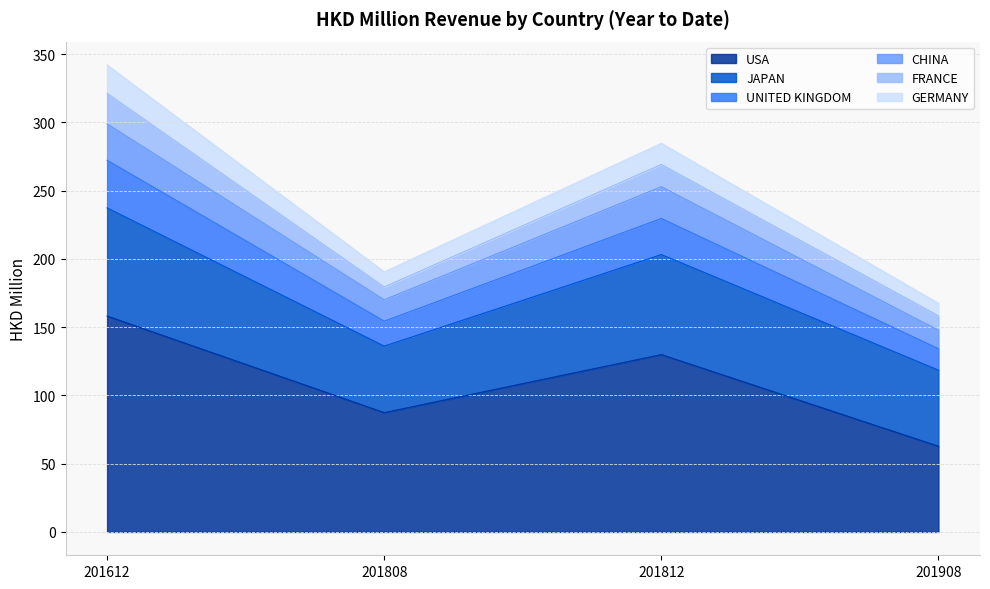

True or false: USA has a value of 129.9 at 201812.

True